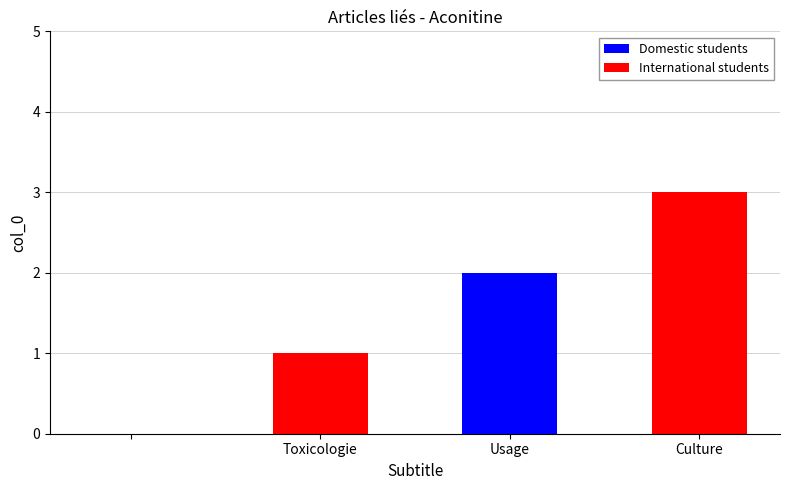

What is the maximum value shown in the chart?

3